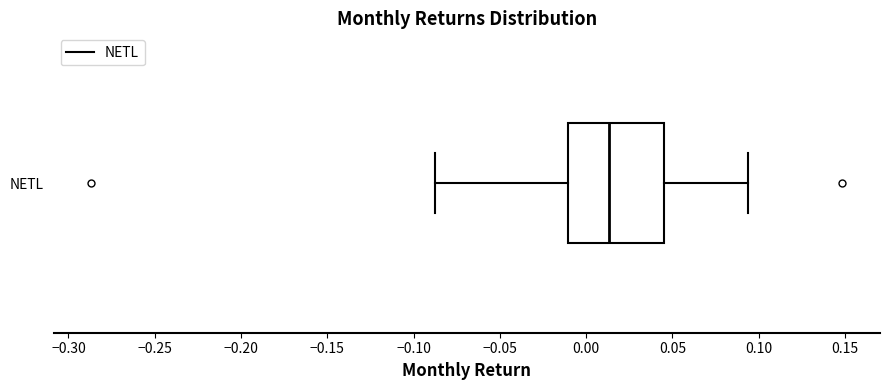

Transcribe this box plot: give where the median line is, the range the box spans, and where the two whiskers end, as read against the x-axis. The values are not printed on the chart, so give them approximately, as read against the axis.

median 0.015, box -0.010 to 0.045, whiskers -0.090 to 0.095